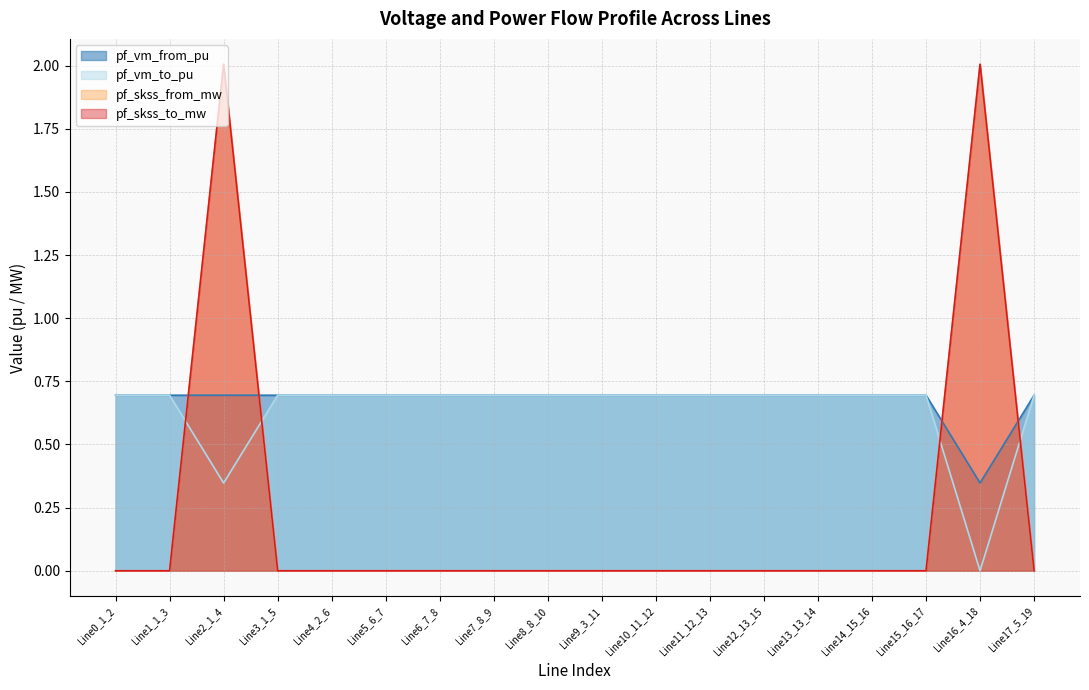

The pf_vm_to_pu series shows 0.7 at Line8_8_10. True or false?

True